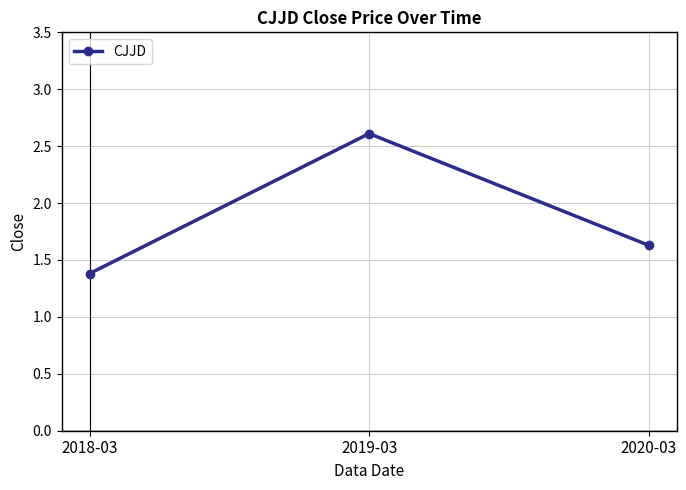

What is the greatest value displayed?

2.6